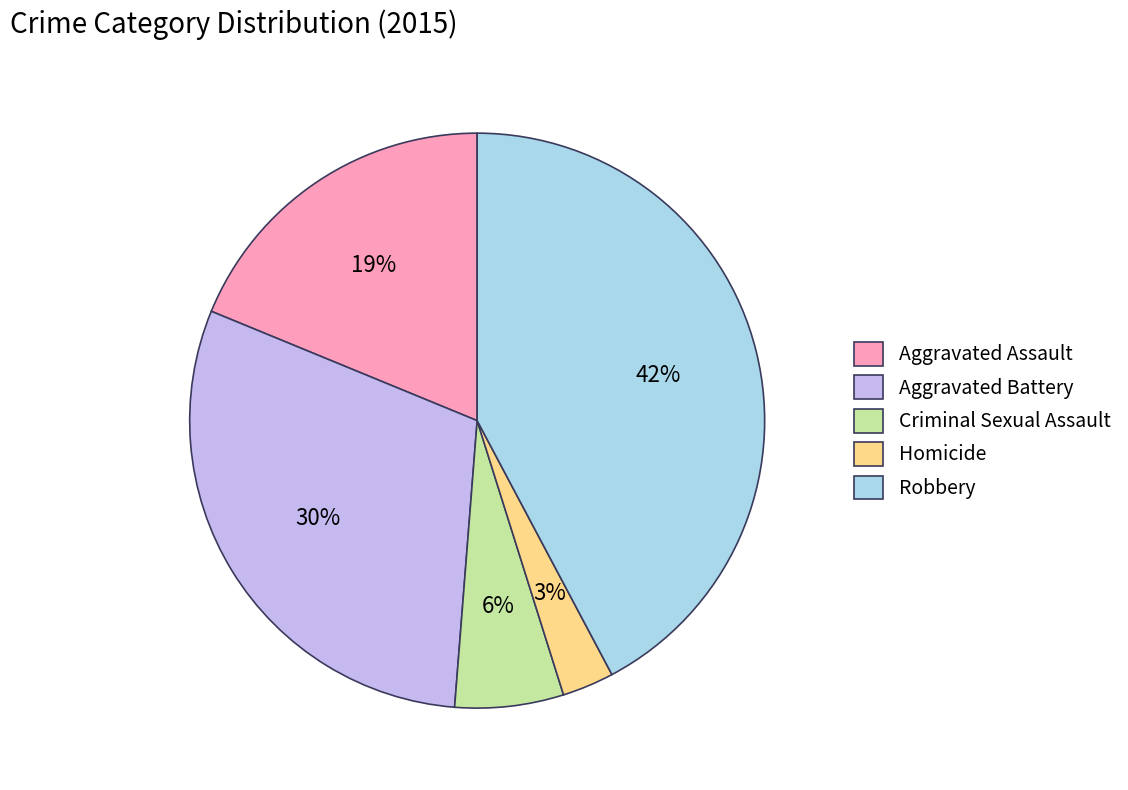

To the nearest percent, what portion does Criminal Sexual Assault represent?

6%